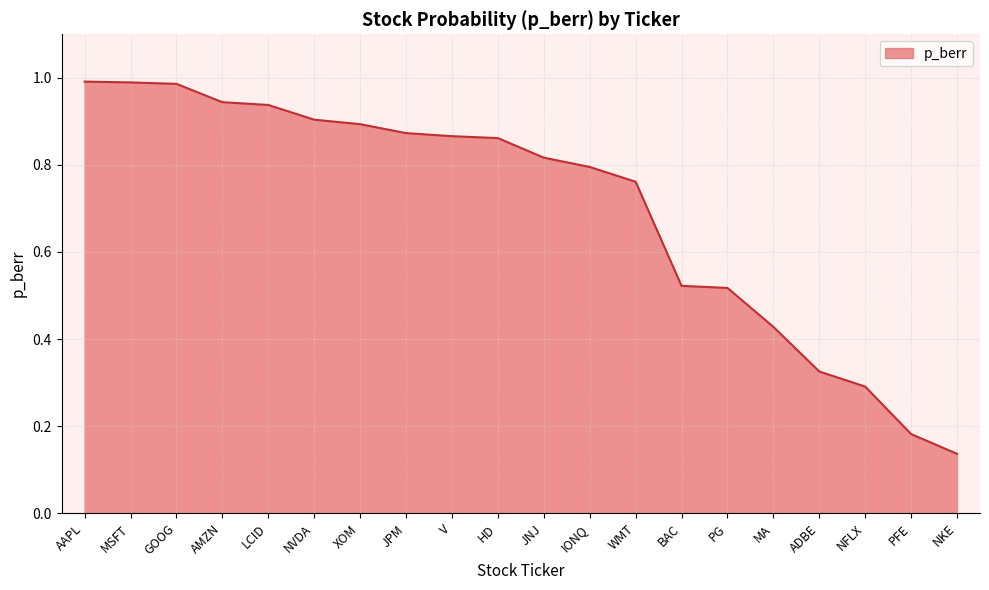

How many series are shown in this chart?

1